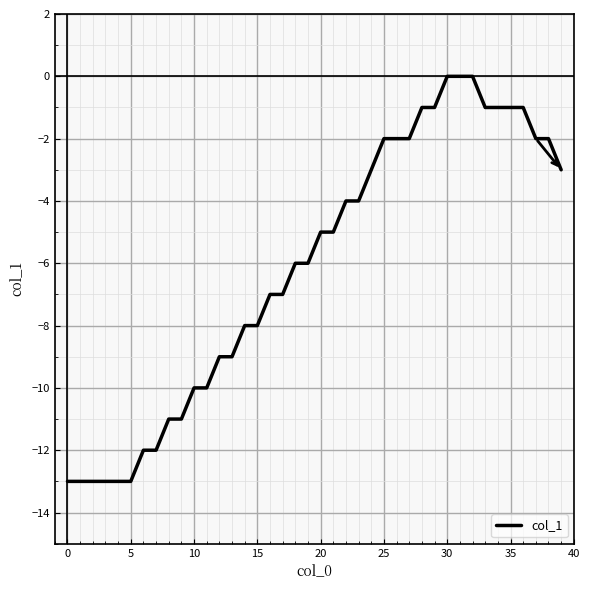

Reading left to right, transcribe all the data shown in this chart.

-13	-13	-13	-13	-13	-13	-12	-12	-11	-11	-10	-10	-9	-9	-8	-8	-7	-7	-6	-6	-5	-5	-4	-4	-3	-2	-2	-2	-1	-1	0	0	0	-1	-1	-1	-1	-2	-2	-3